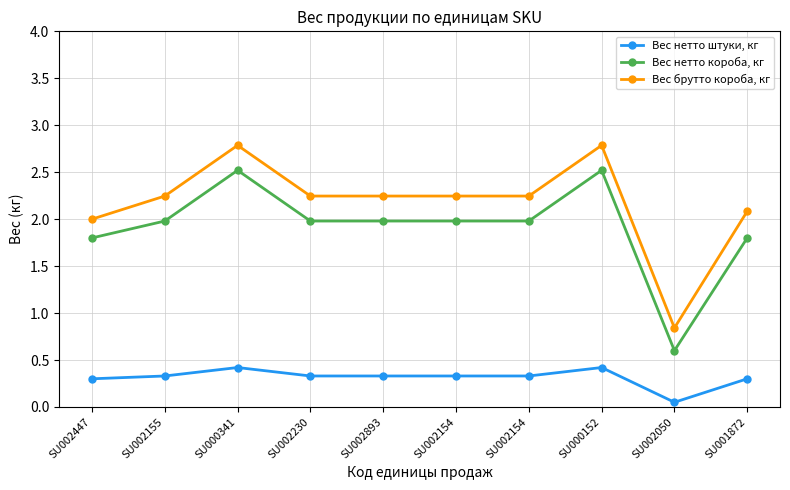

How many series are shown in this chart?

3